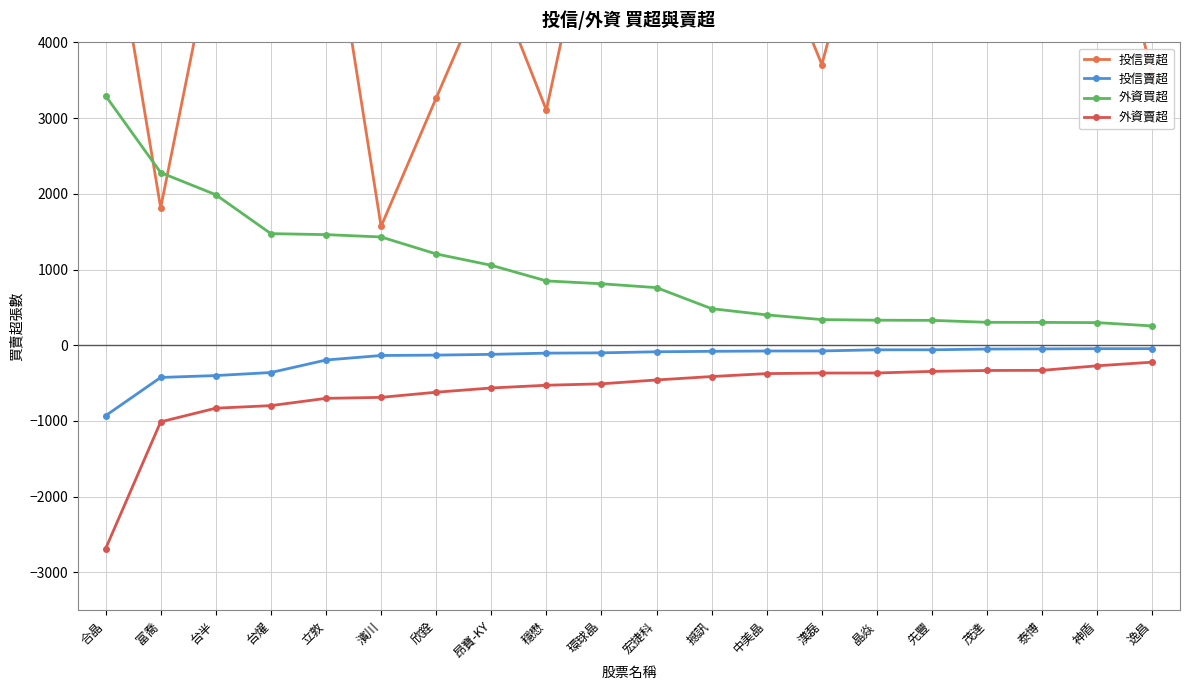

True or false: 外資賣超 has a value of -476 at 富喬.

False